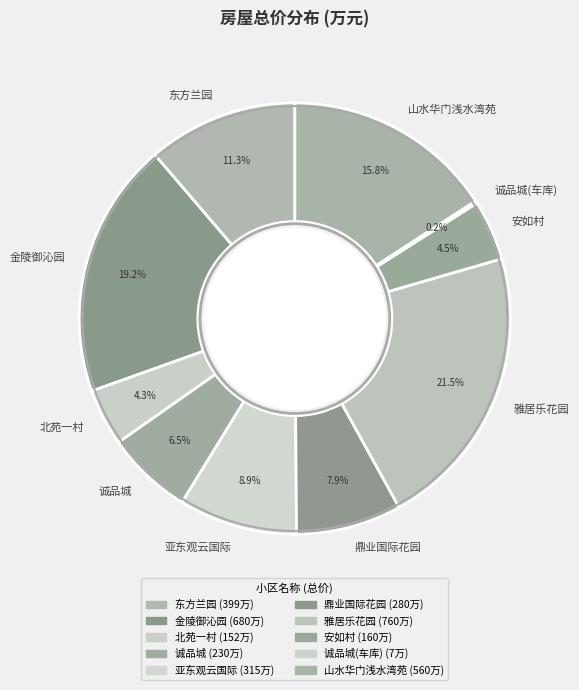

To the nearest percent, what is the average slice percentage?

10%